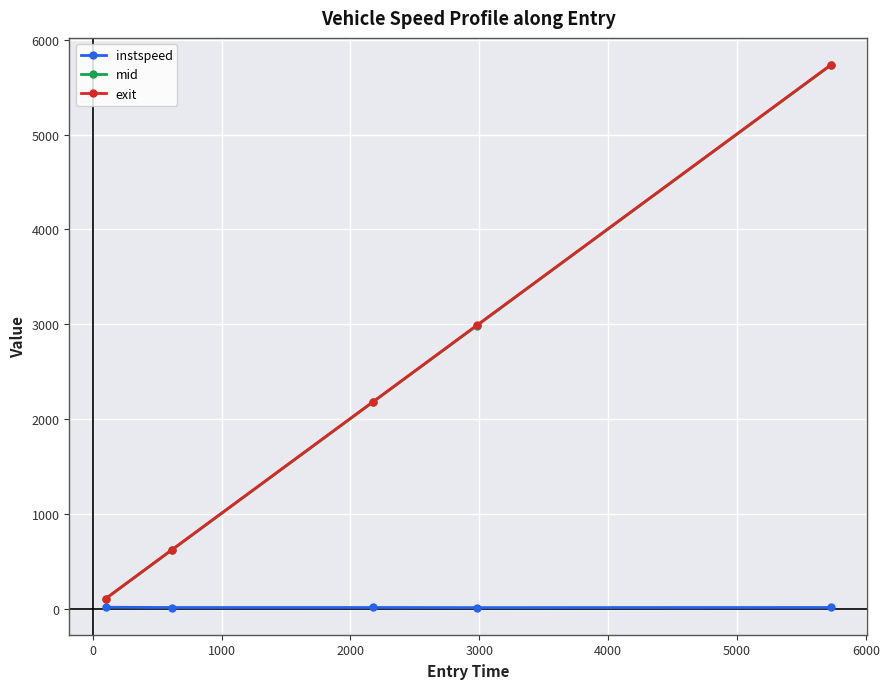

Does the chart display data point markers on the line(s)?

Yes